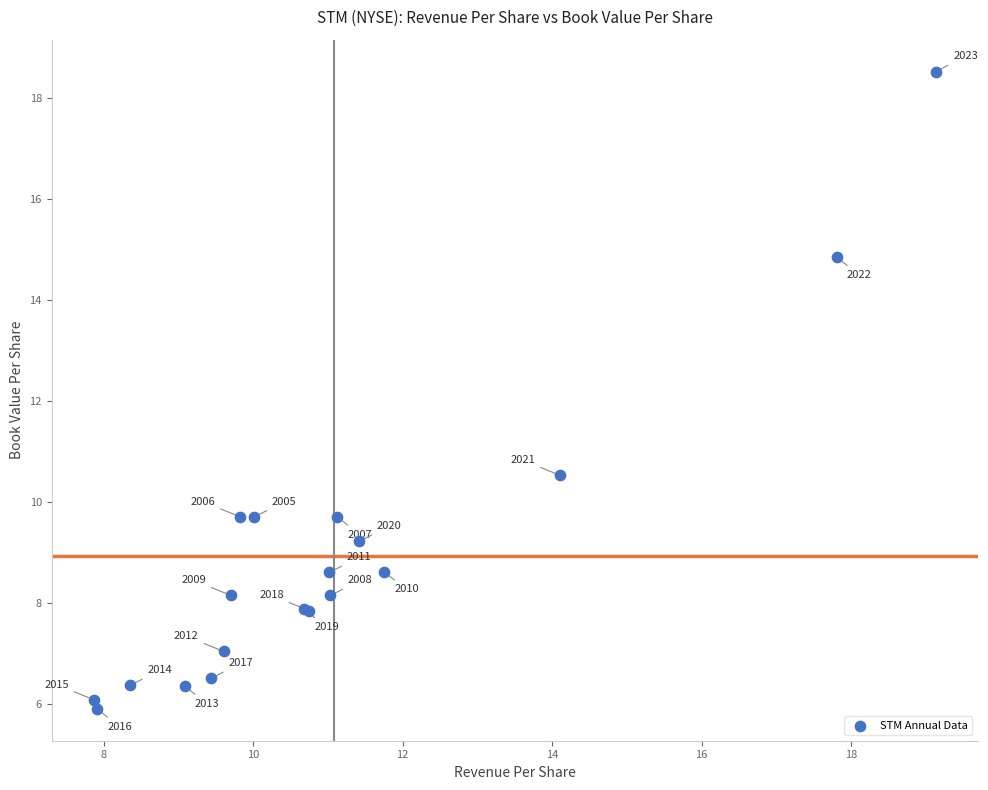

What Y value in the scatter plot is closest to 12?

10.5